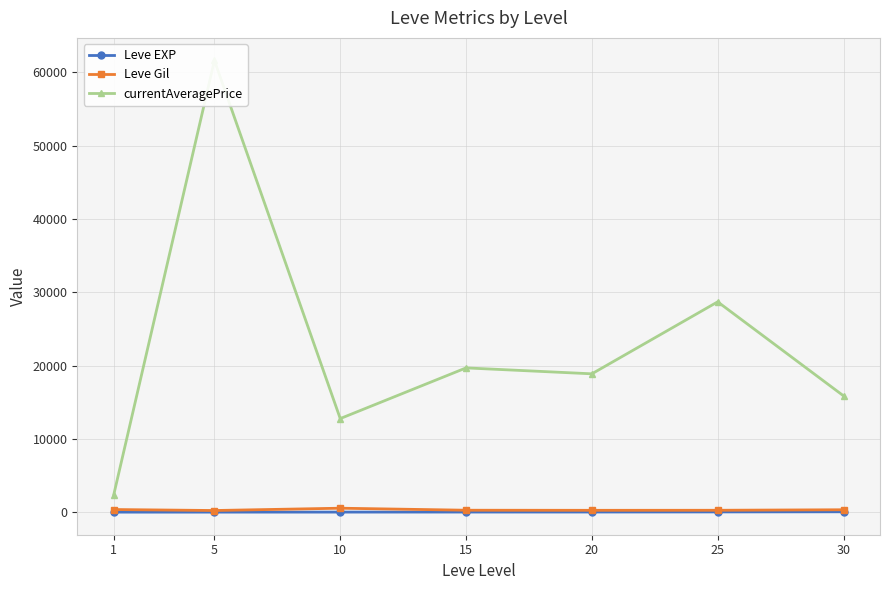

Read the Leve EXP value at 1.

1.0